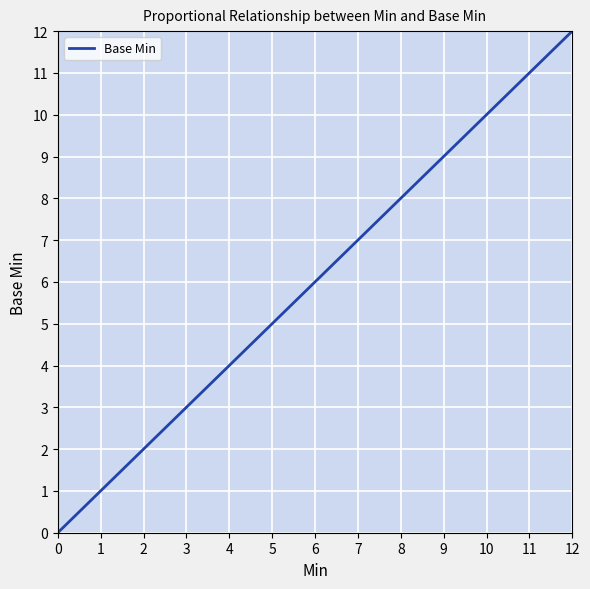

Reading right to left, list all the values displayed in this chart.

12=12	11=11	10=10	9=9	8=8	7=7	6=6	5=5	4=4	3=3	2=2	1=1	0=0